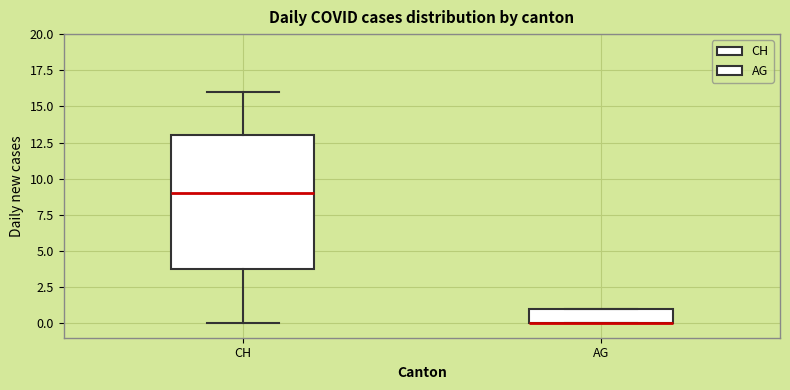

Where is the lower edge of the box for CH on the y-axis? The values are not printed on the chart, so give them approximately, as read against the axis.

4